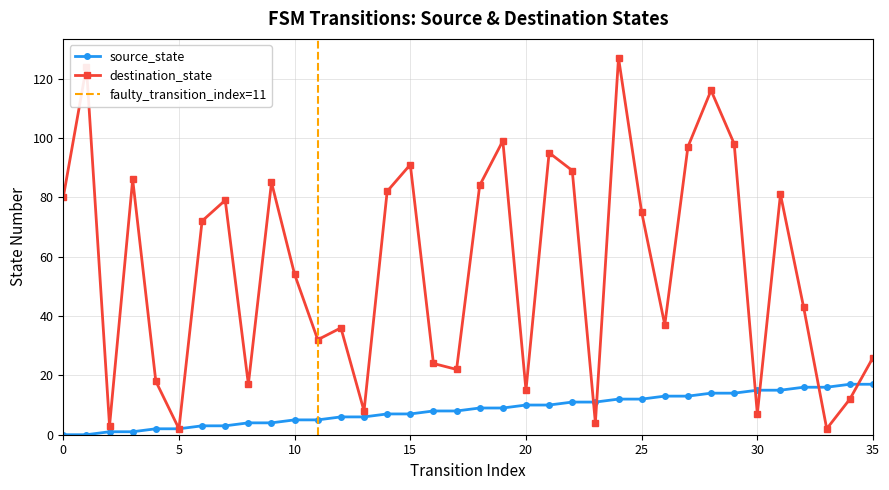

What is the sum of the source_state values at 7 and 21?

13